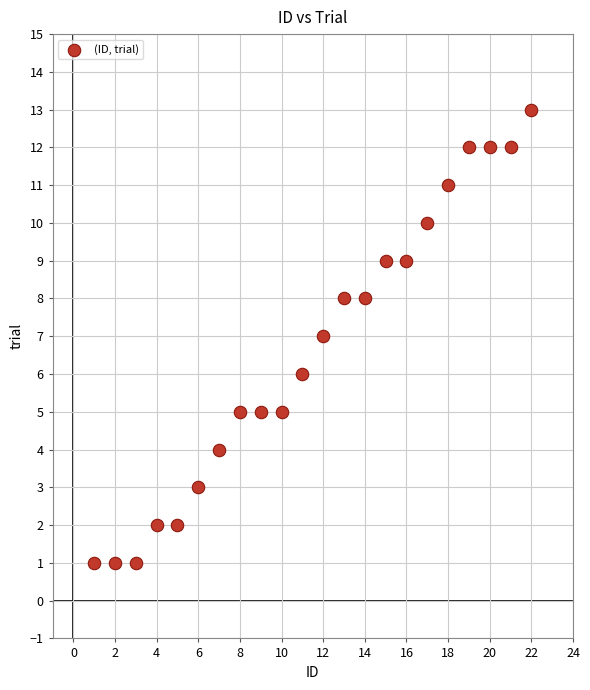

What is the range of X values (max minus min)?

21